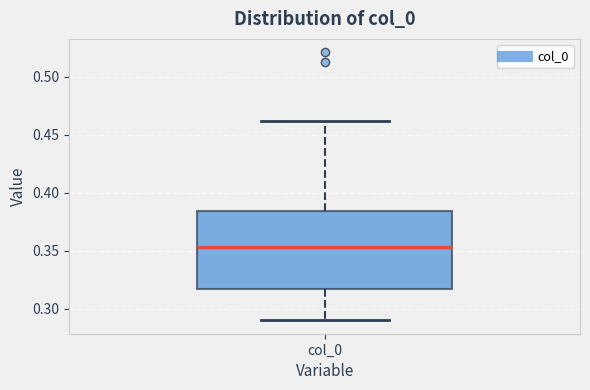

Where is the lower edge of the box for col_0 on the y-axis? The values are not printed on the chart, so give them approximately, as read against the axis.

0.315